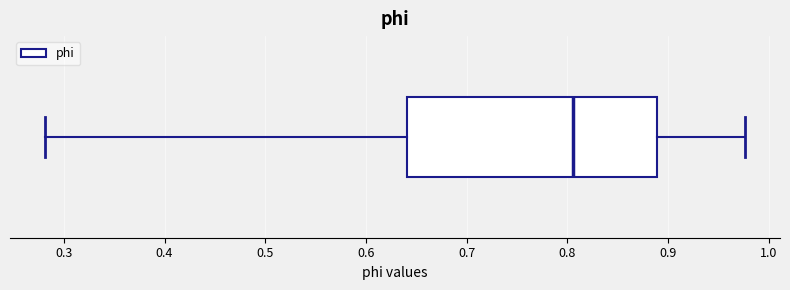

Where does the left whisker of the box end on the x-axis? The values are not printed on the chart, so give them approximately, as read against the axis.

0.28